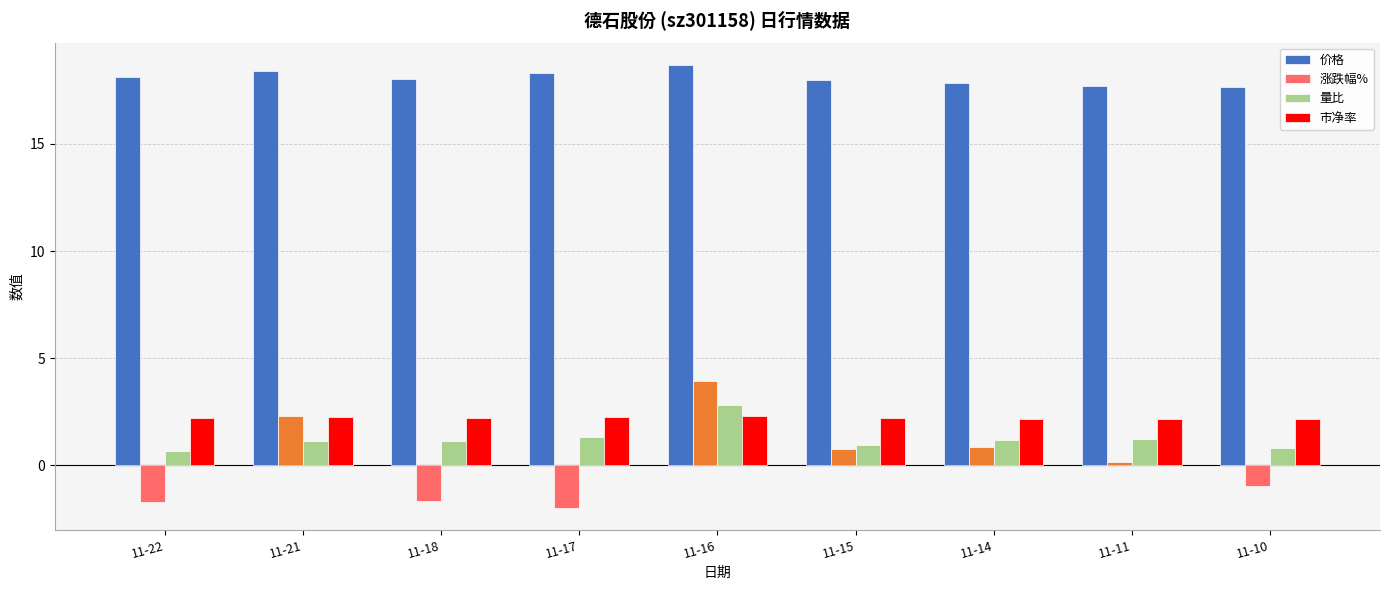

What is the sum of the 涨跌幅% values at 11-16 and 11-22?

2.2